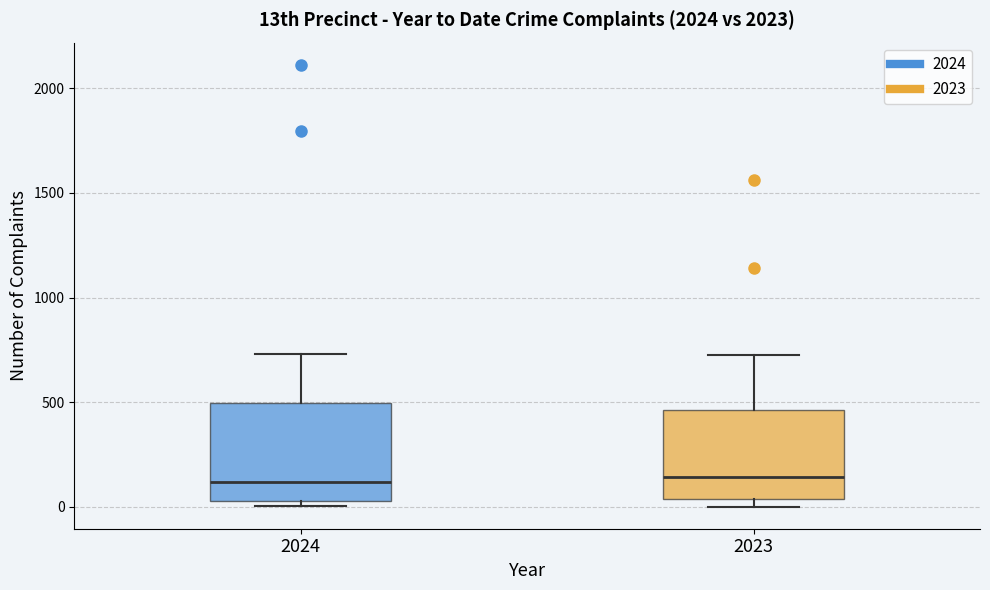

Reading left to right, transcribe this box plot: for each box, give where its median line is, the range the box spans, and where its two whiskers end, as read against the y-axis. The values are not printed on the chart, so give them approximately, as read against the axis.

2024: median 100, box 50 to 500, whiskers 0 to 750
2023: median 150, box 50 to 450, whiskers 0 to 750